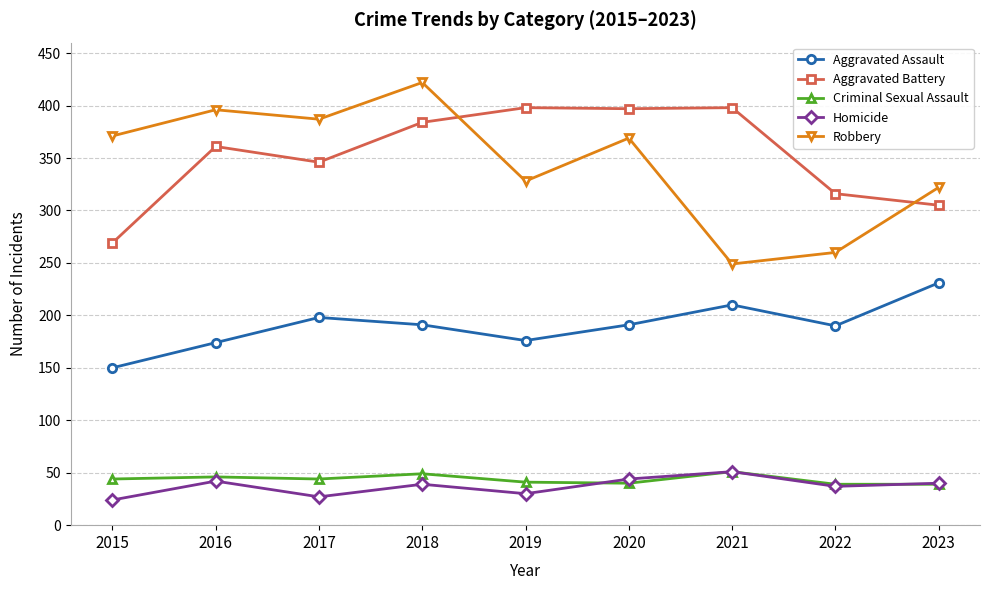

What is the average value of the Robbery series?

345